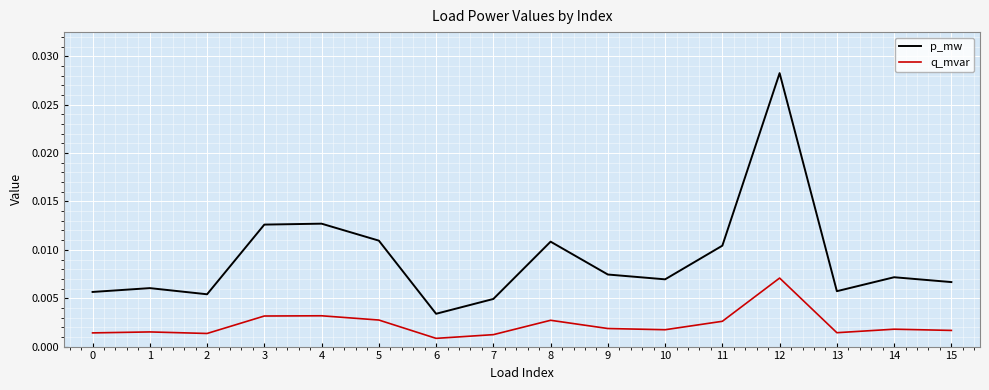

Is the value of p_mw at 14 greater than the value of q_mvar at 9?

Yes